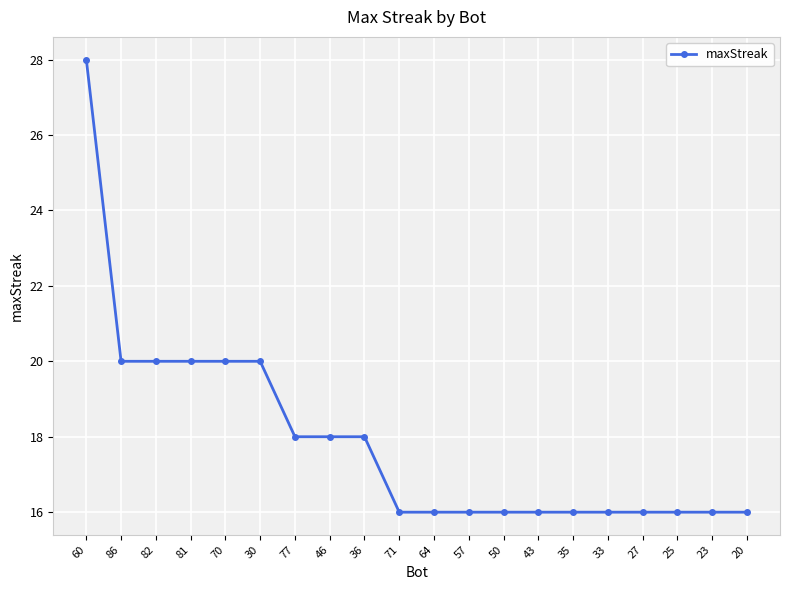

Approximately how many times larger is the value at 71 compared to 43?

1.0